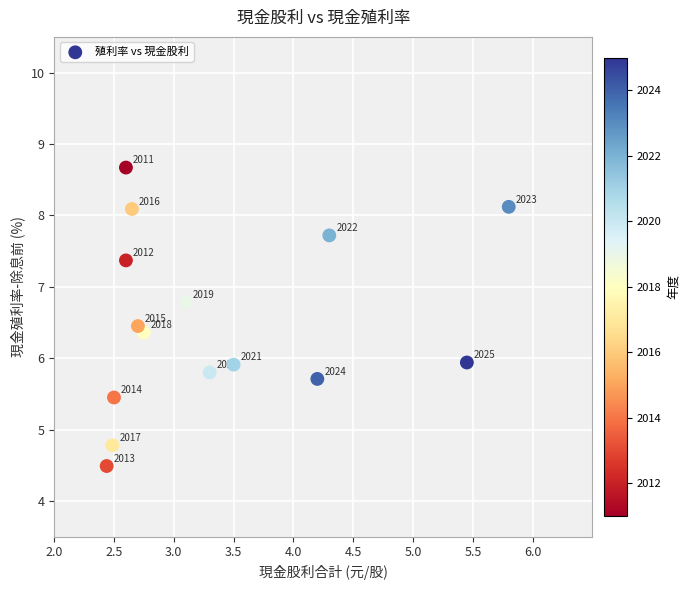

What Y value in the scatter plot is closest to 6?

5.9